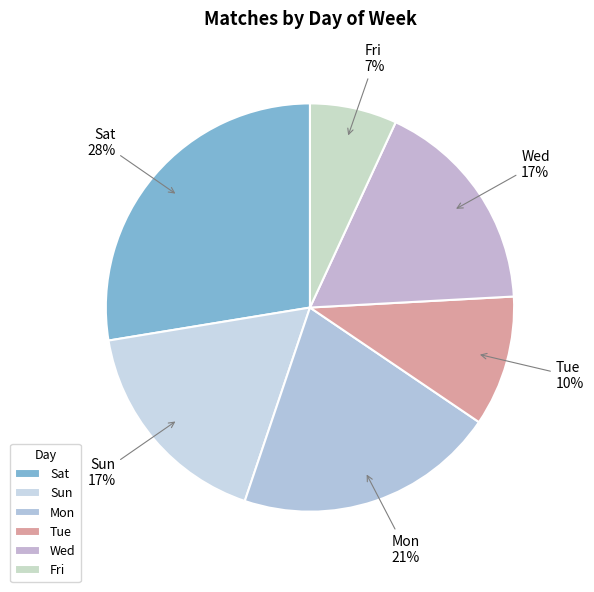

Is the sum of Sun and Wed greater than half?

No